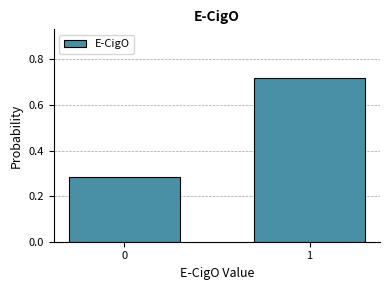

What is the difference between the values at 0 and 1?

0.4